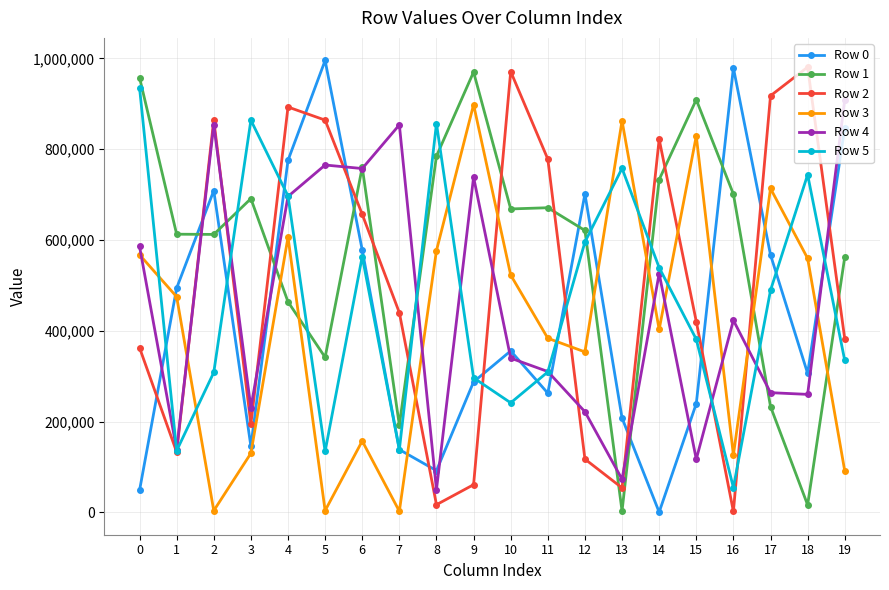

What is the difference between the second highest and minimum values in the Row 5 series?

809533